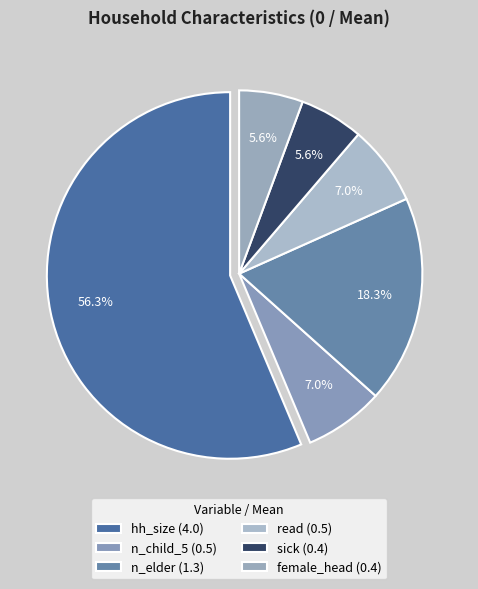

Which category has the biggest portion of the pie?

hh_size